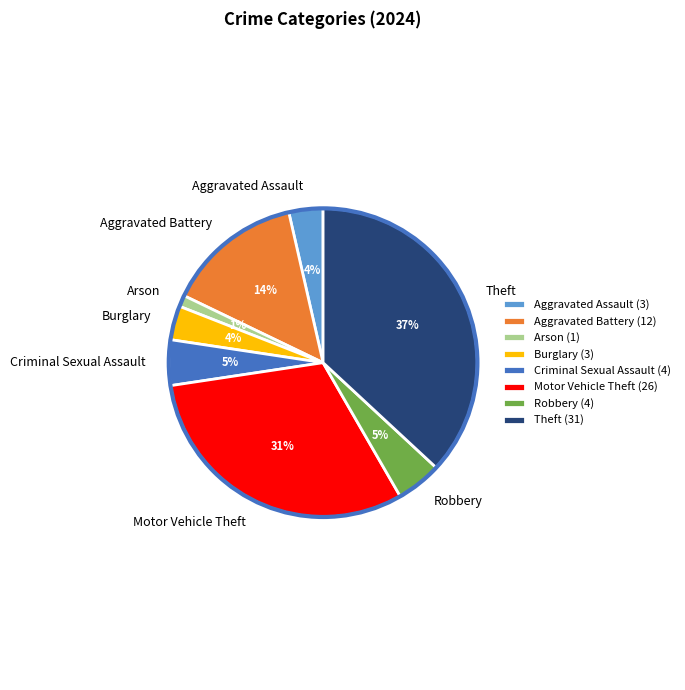

Which has a higher value, Burglary or Criminal Sexual Assault?

Criminal Sexual Assault